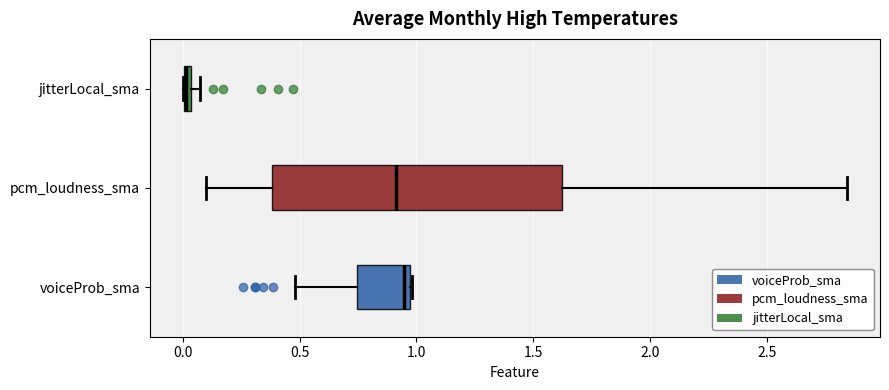

Which box is the widest, from its left edge to its right edge?

pcm_loudness_sma